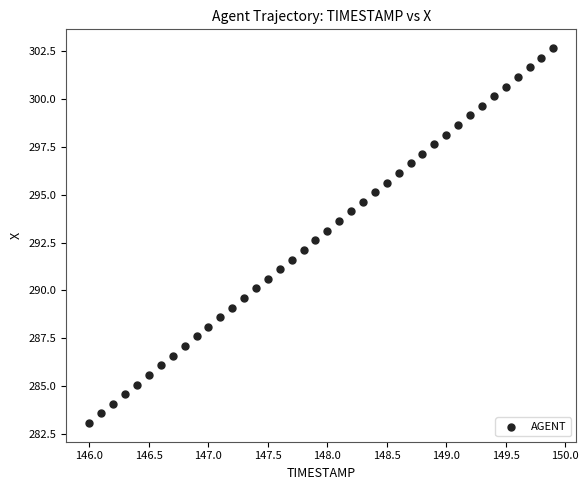

What is the range of X values (max minus min)?

3.9